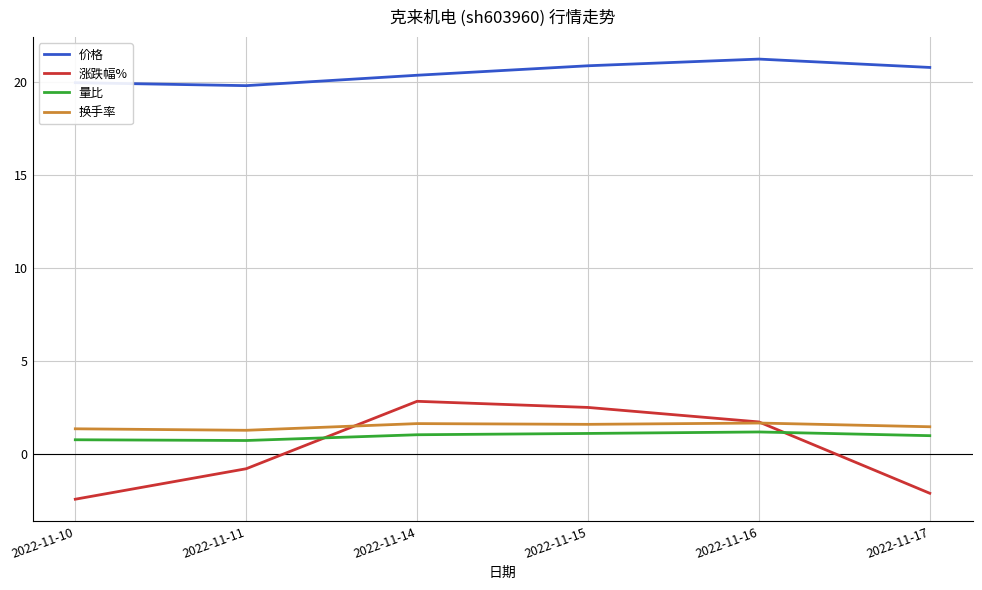

What is the smallest value displayed?

-2.4